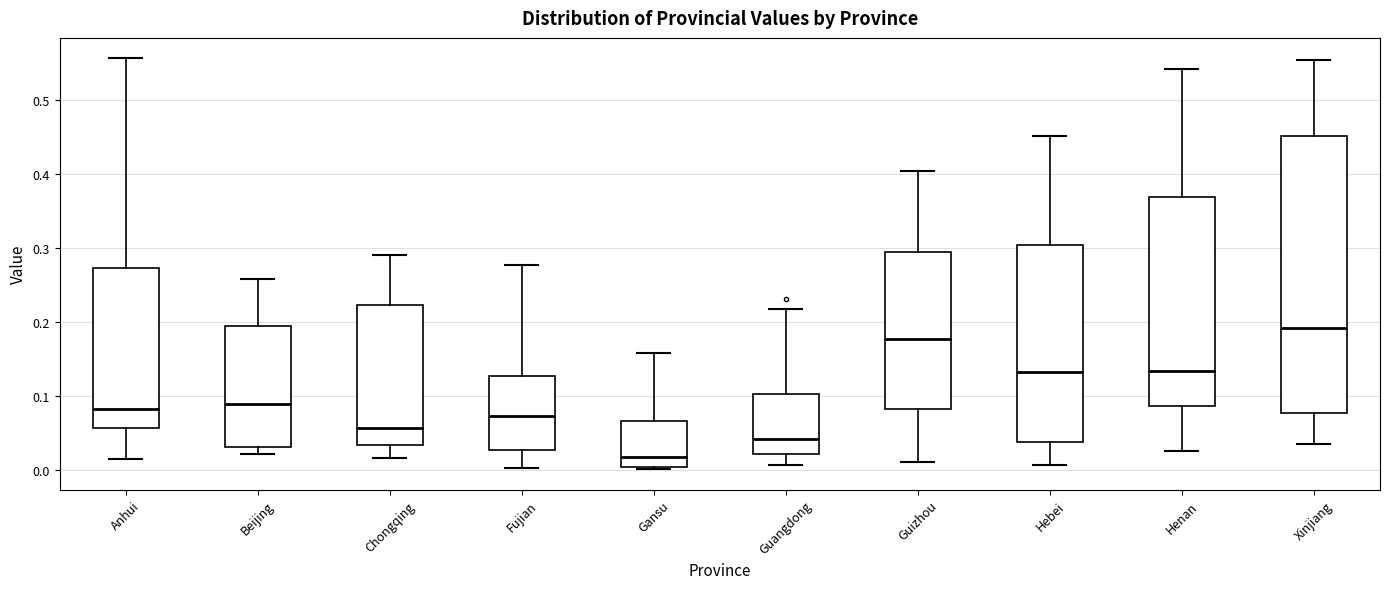

Reading left to right, transcribe this box plot: for each box, give where its median line is, the range the box spans, and where its two whiskers end, as read against the y-axis. The values are not printed on the chart, so give them approximately, as read against the axis.

Anhui: median 0.08, box 0.06 to 0.27, whiskers 0.01 to 0.56
Beijing: median 0.09, box 0.03 to 0.19, whiskers 0.02 to 0.26
Chongqing: median 0.06, box 0.03 to 0.22, whiskers 0.02 to 0.29
Fujian: median 0.07, box 0.03 to 0.13, whiskers 0.00 to 0.28
Gansu: median 0.02, box 0.00 to 0.07, whiskers 0.00 (just below the box's lower edge) to 0.16
Guangdong: median 0.04, box 0.02 to 0.10, whiskers 0.01 to 0.22
Guizhou: median 0.18, box 0.08 to 0.29, whiskers 0.01 to 0.40
Hebei: median 0.13, box 0.04 to 0.30, whiskers 0.01 to 0.45
Henan: median 0.13, box 0.09 to 0.37, whiskers 0.03 to 0.54
Xinjiang: median 0.19, box 0.08 to 0.45, whiskers 0.03 to 0.55